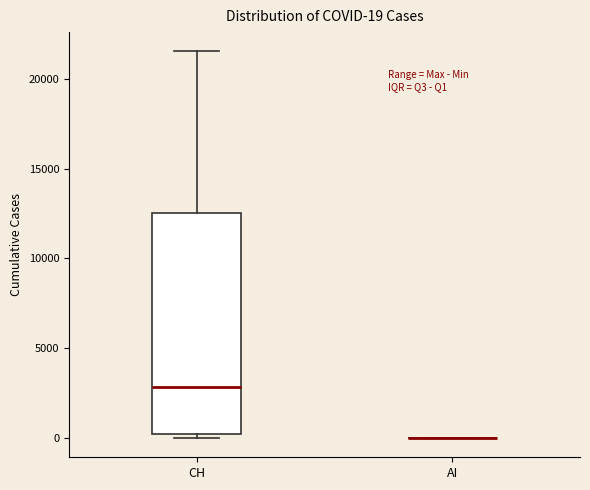

Comparing the boxes themselves (not the whiskers), which one is the tallest?

CH